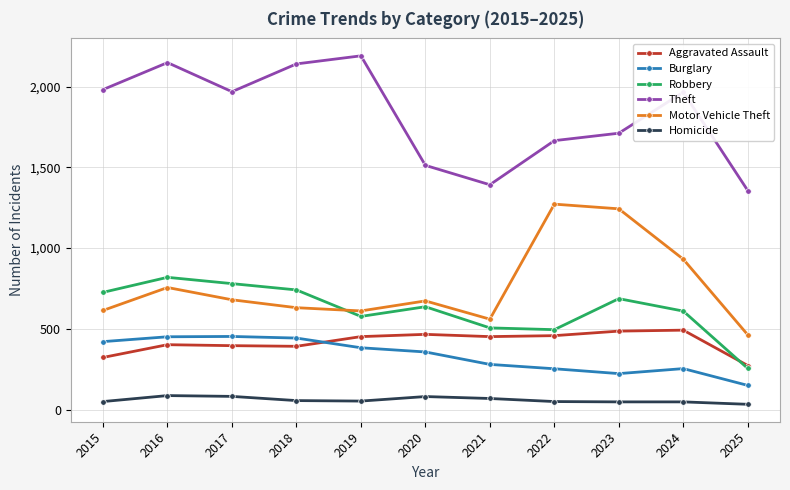

At how many categories does at least one series exceed 1480?

9